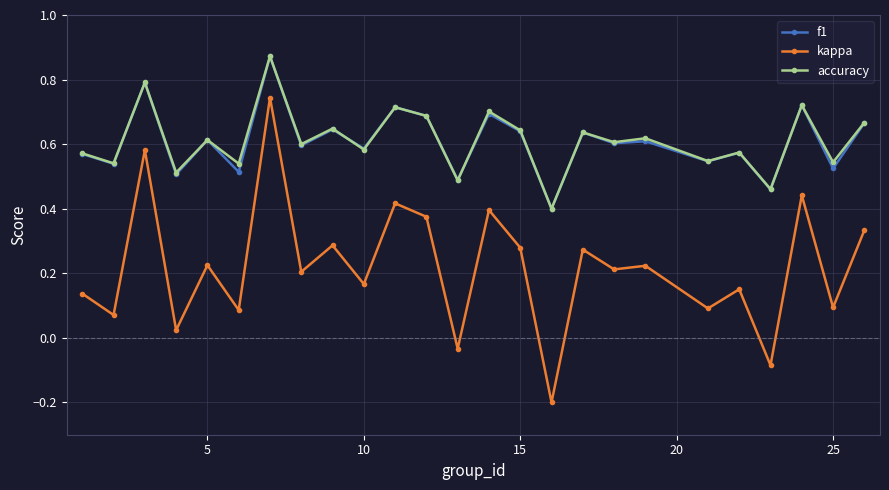

Count the f1 values in the range 0 to 1.

25